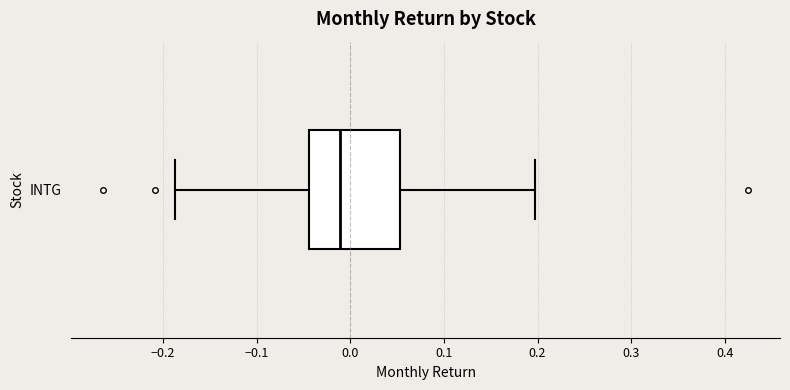

Transcribe this box plot: give where the median line is, the range the box spans, and where the two whiskers end, as read against the x-axis. The values are not printed on the chart, so give them approximately, as read against the axis.

median -0.01, box -0.04 to 0.05, whiskers -0.19 to 0.20